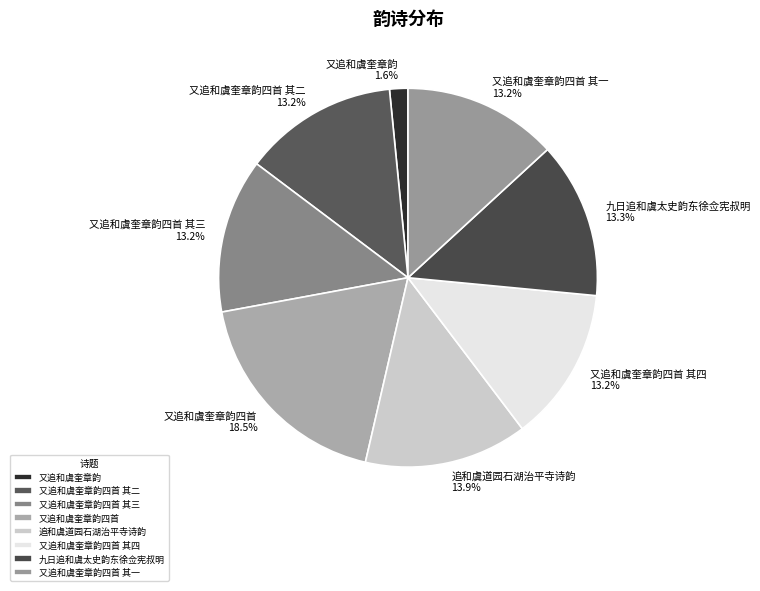

How many slices are in this pie chart?

8